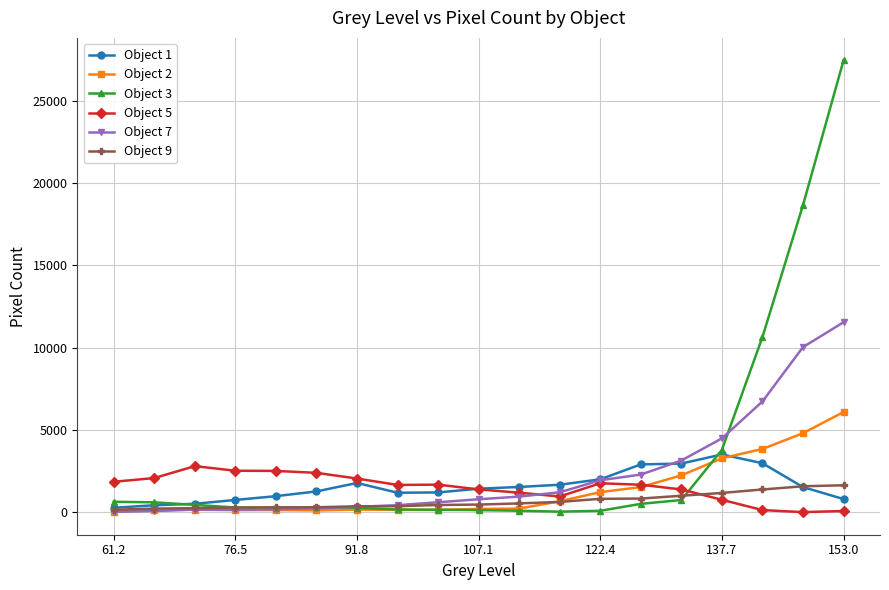

Which series has the widest spread of values?

Object 3